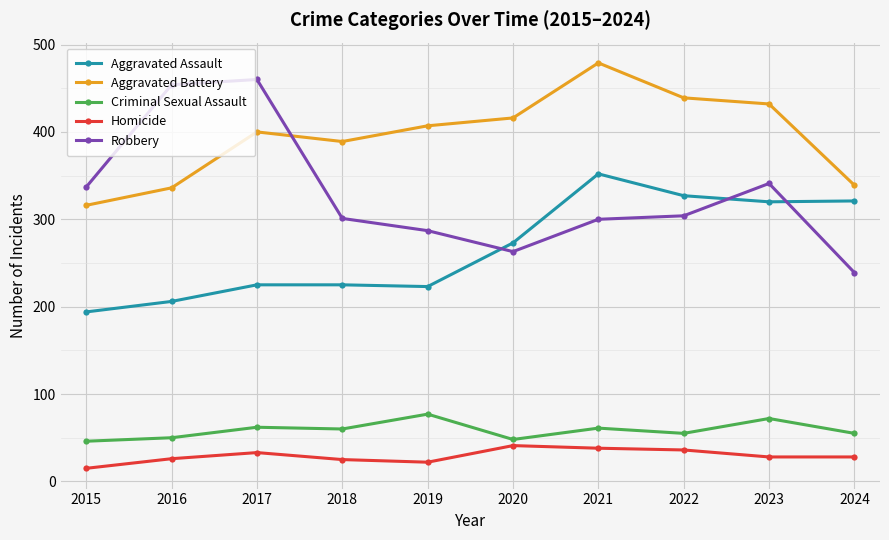

Which series has the widest spread of values?

Robbery